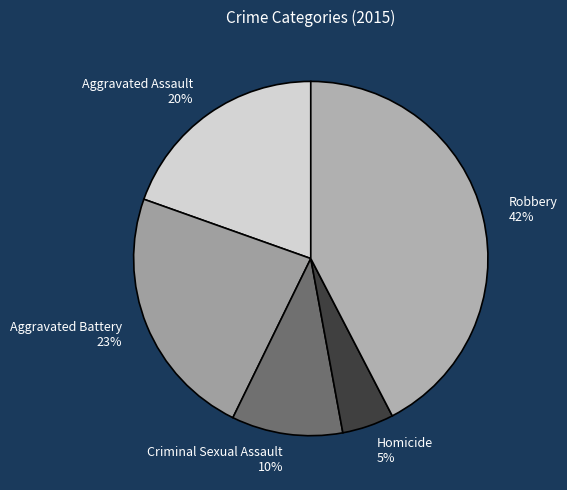

The Aggravated Battery slice represents 23% of the pie. True or false?

True